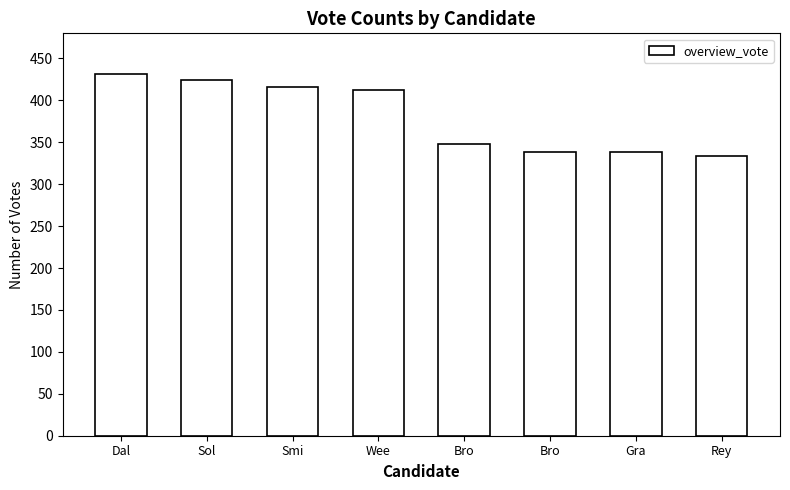

Is it true that the value at Gra is 131?

False